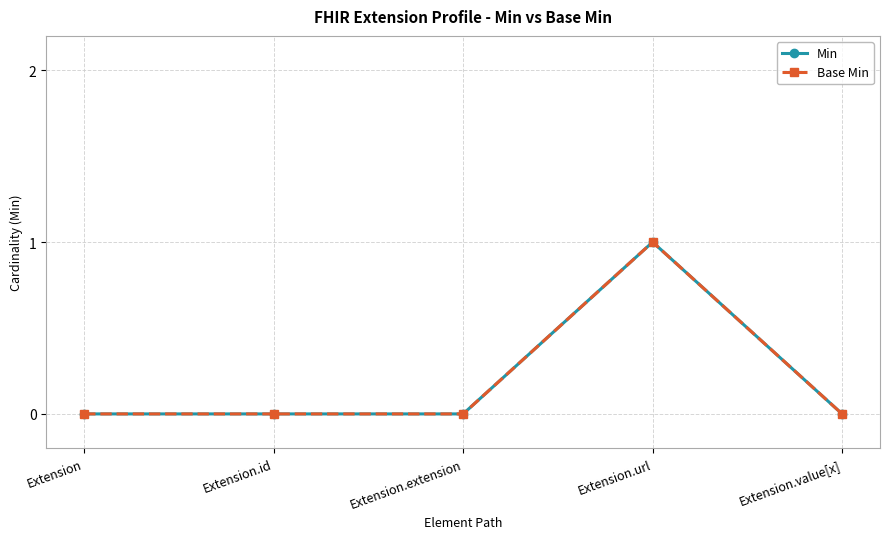

Is this an area chart (filled region under the line)?

No